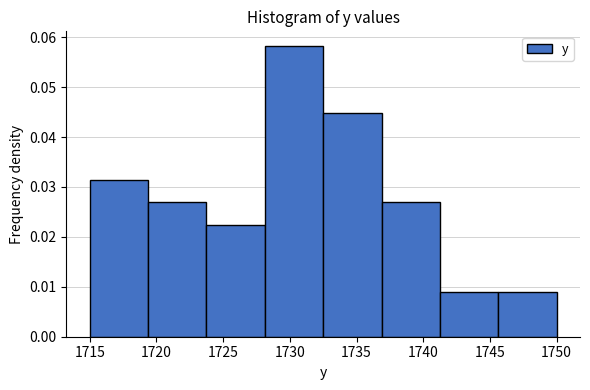

Reading left to right, list every bar in this chart as the range it spans on the x-axis followed by its height. Neither the bar edges nor the heights are printed on the chart, so give them approximately, as read against the axes.

1715.0 to 1719.5: 0.031
1719.5 to 1724.0: 0.027
1724.0 to 1728.0: 0.022
1728.0 to 1732.5: 0.058
1732.5 to 1737.0: 0.045
1737.0 to 1741.5: 0.027
1741.5 to 1745.5: 0.009
1745.5 to 1750.0: 0.009